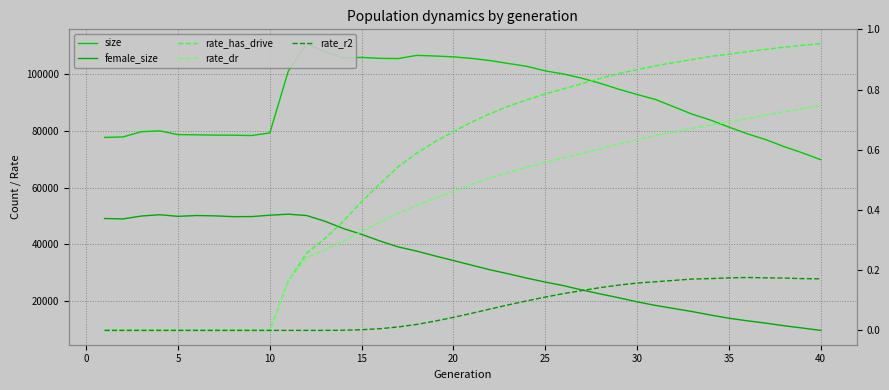

What is the average value of the female_size series?

33090.8